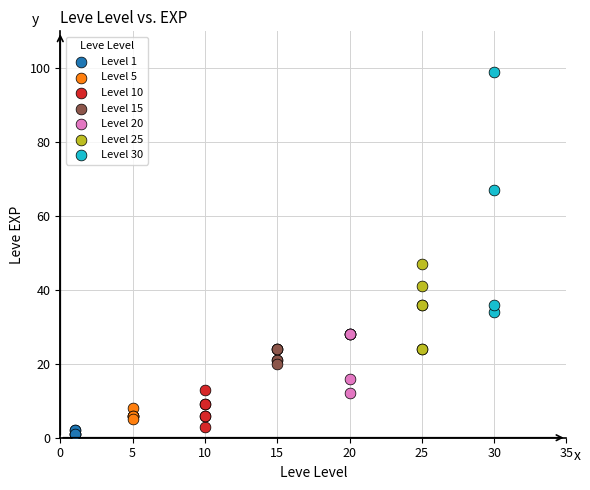

Which series reaches the maximum Y coordinate?

Level 30